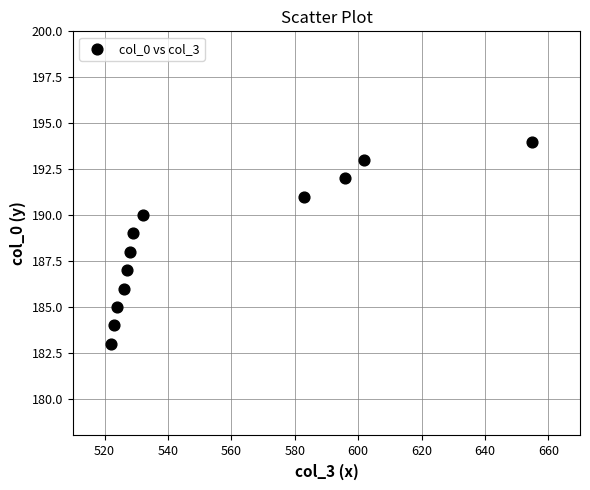

What is the average X value?

554